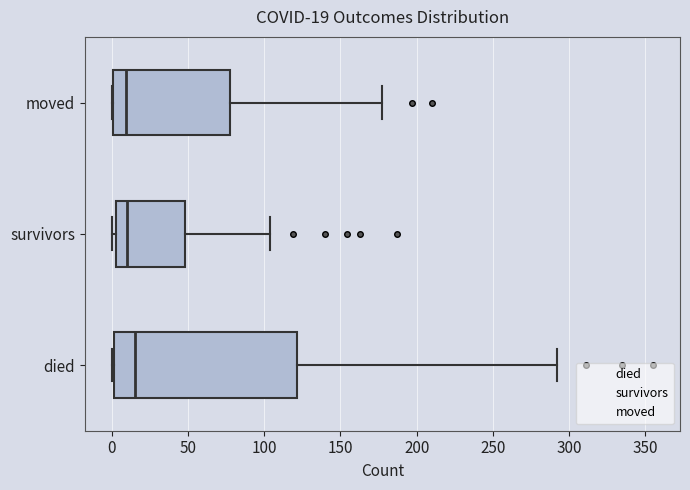

Comparing the boxes themselves (not the whiskers), which one is the widest?

died